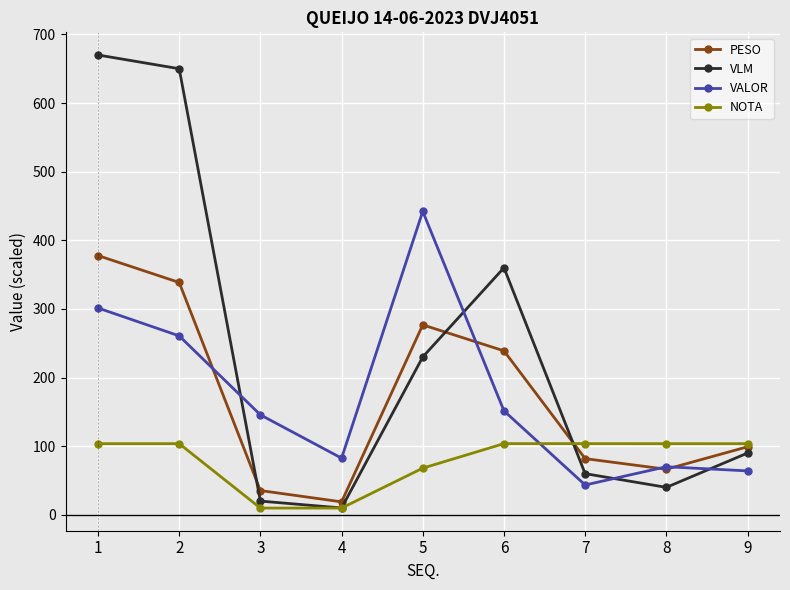

True or false: VALOR and VLM intersect in this chart.

True